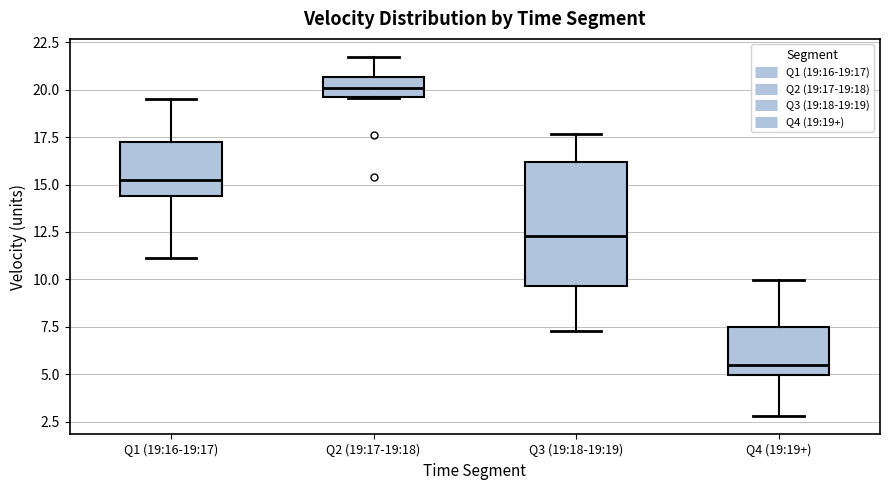

Where does the upper whisker of the box for Q2 (19:17-19:18) end on the y-axis? The values are not printed on the chart, so give them approximately, as read against the axis.

21.5